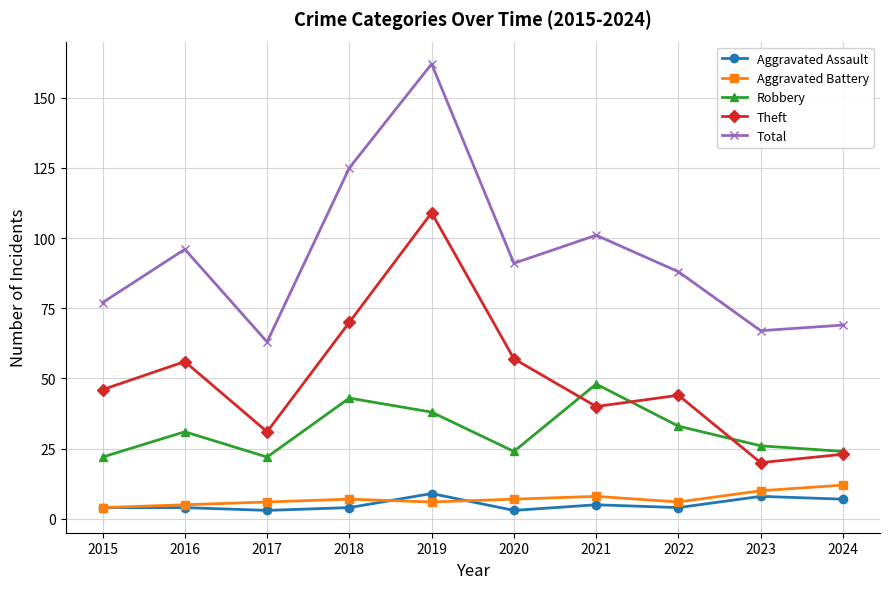

What is the value of the Robbery point at the 9th from the left?

26